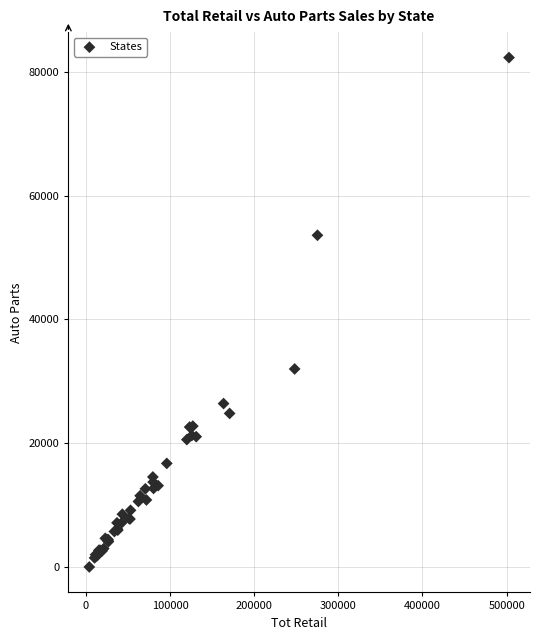

What Y value in the scatter plot is closest to 41165?

32017